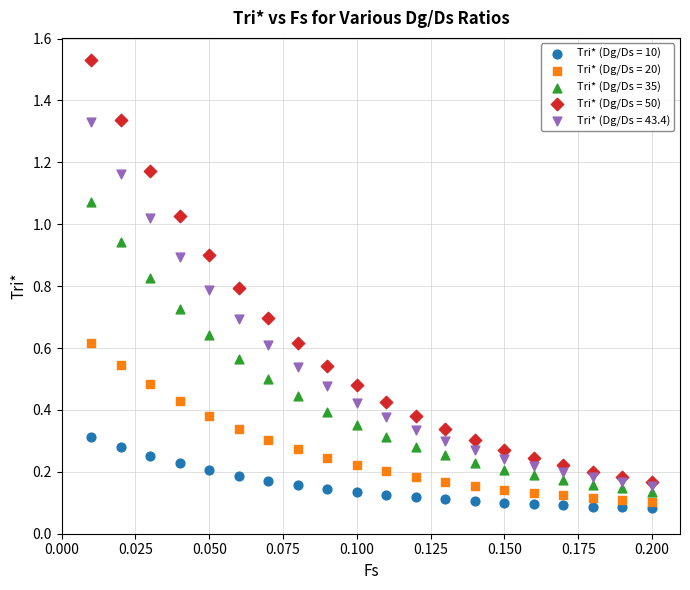

Which series contains the highest Y value?

Tri* (Dg/Ds = 50)